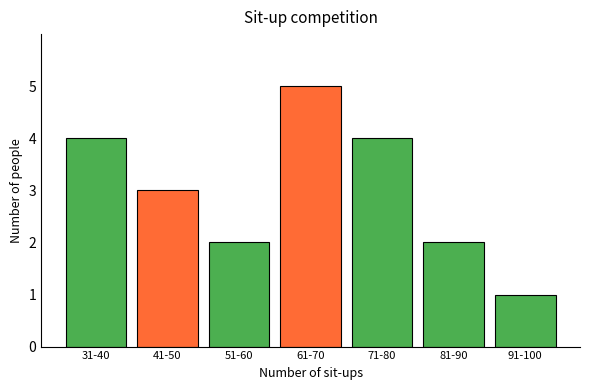

Reading left to right, extract all data points from this chart.

31-40=4	41-50=3	51-60=2	61-70=5	71-80=4	81-90=2	91-100=1